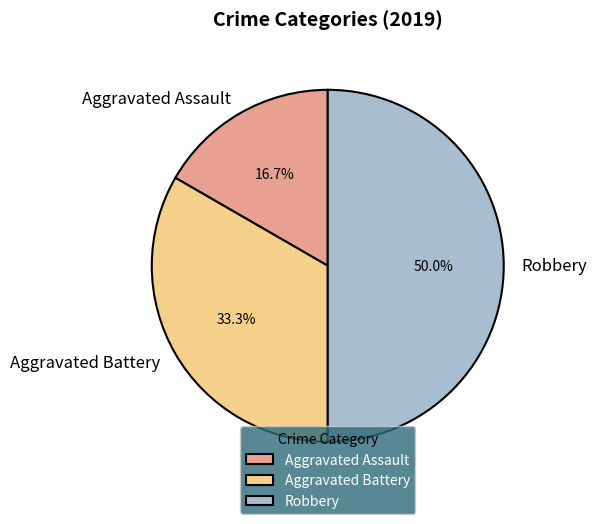

To the nearest percent, what percentage of the pie is Aggravated Assault?

17%